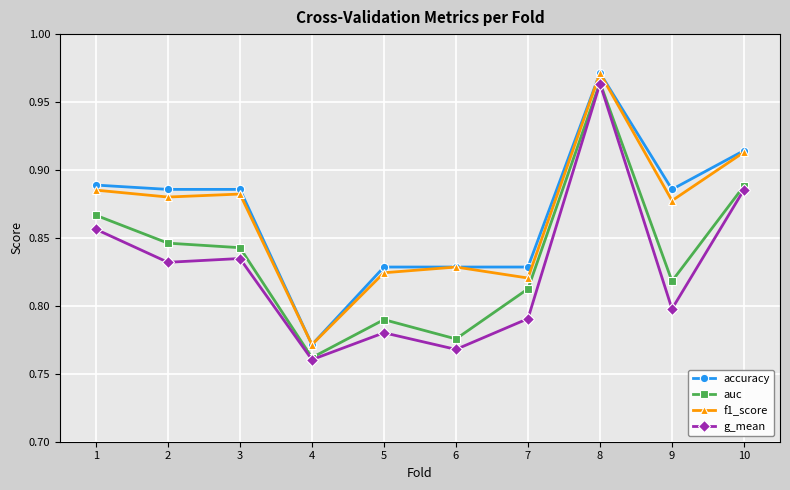

Which label corresponds to the largest value in the chart?

8